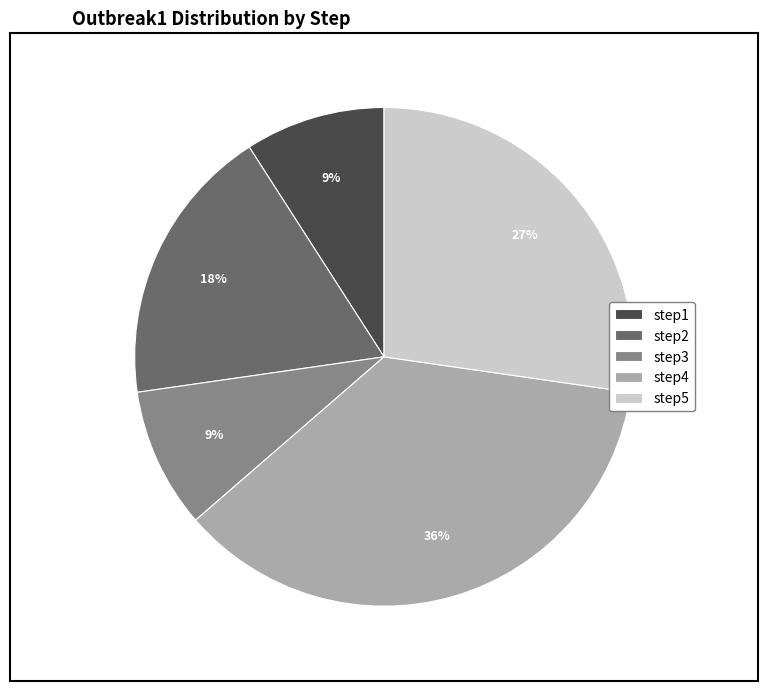

Is step4 the majority of the pie?

No